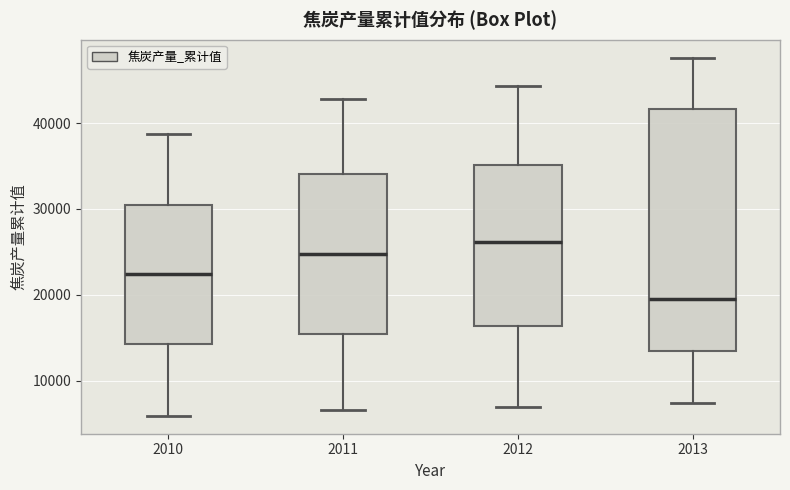

Reading left to right, read every box against the y-axis: the position of its median line, the range the box covers, and the ends of its whiskers. The values are not printed on the chart, so give them approximately, as read against the axis.

2010: median 22000, box 14000 to 30000, whiskers 6000 to 39000
2011: median 25000, box 15000 to 34000, whiskers 7000 to 43000
2012: median 26000, box 16000 to 35000, whiskers 7000 to 44000
2013: median 20000, box 13000 to 42000, whiskers 7000 to 48000